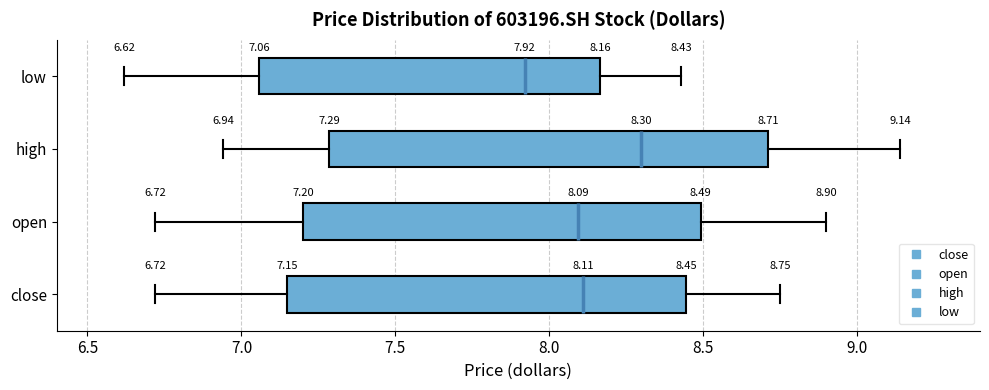

Comparing the boxes themselves (not the whiskers), which one is the widest?

high